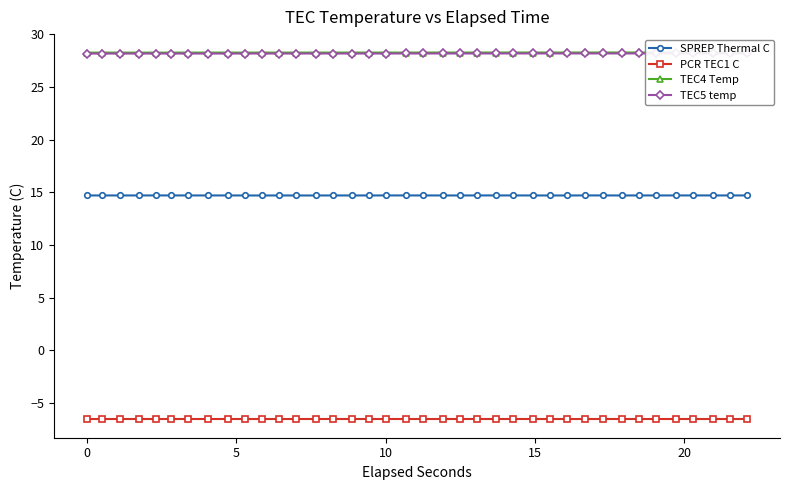

Does the chart have visible grid lines?

No